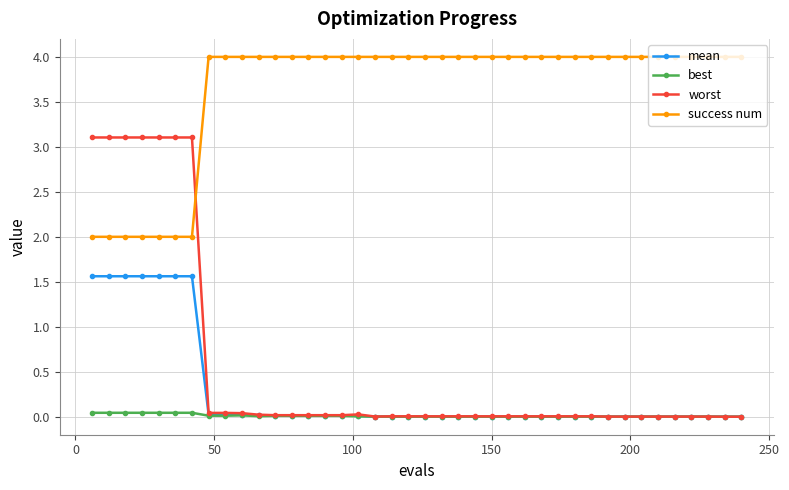

What is the greatest value displayed?

4.0